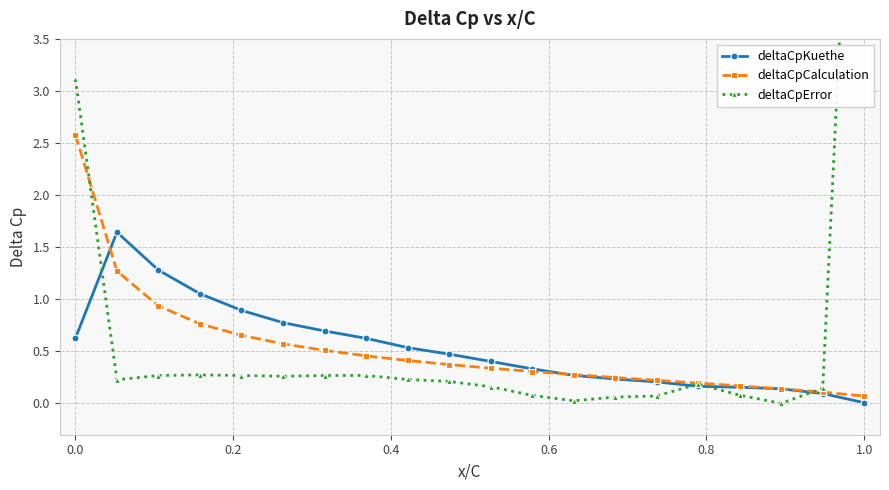

Rank the series by their maximum value, from highest to lowest.

deltaCpError, deltaCpCalculation, deltaCpKuethe